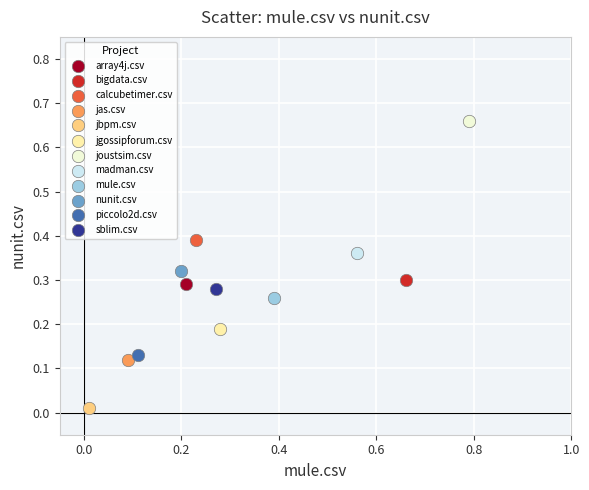

What are all the series names shown in the legend?

array4j.csv, bigdata.csv, calcubetimer.csv, jas.csv, jbpm.csv, jgossipforum.csv, joustsim.csv, madman.csv, mule.csv, nunit.csv, piccolo2d.csv, sblim.csv